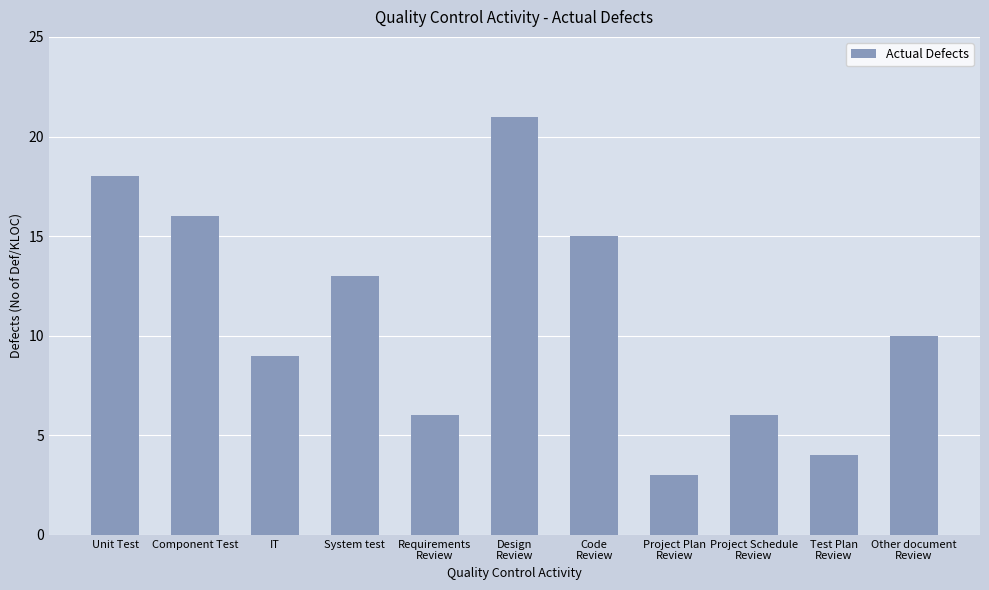

How many series are shown in this chart?

1